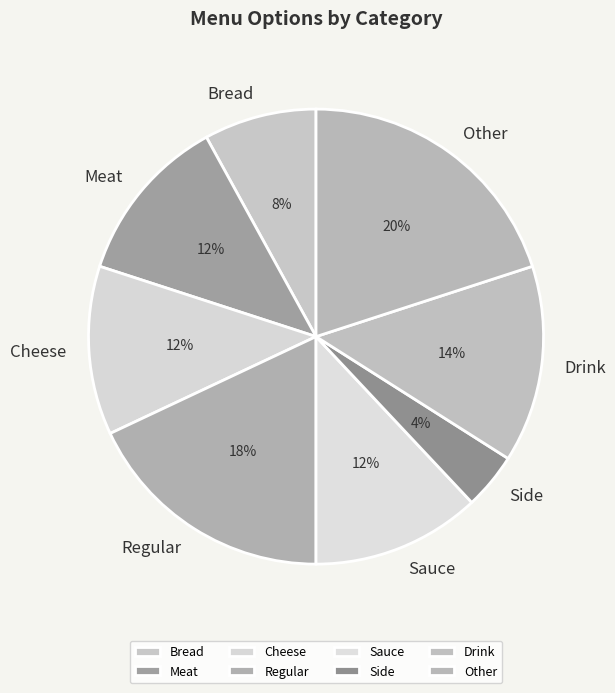

How many segments does this pie chart have?

8